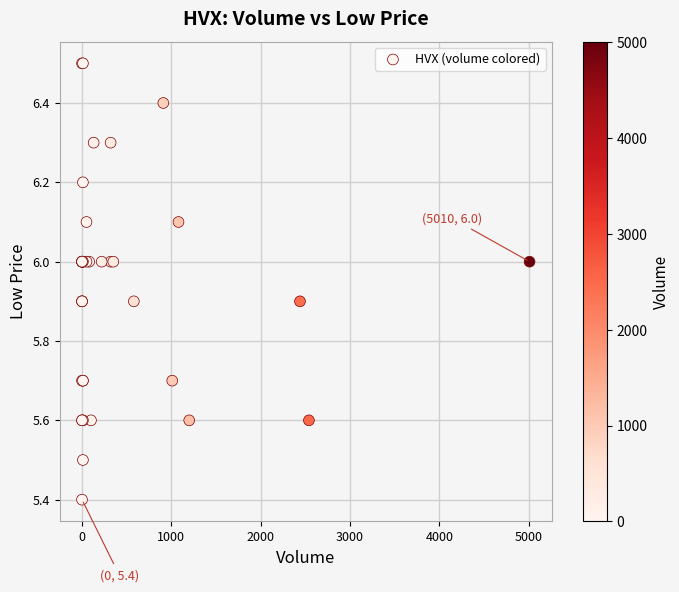

What Y value in the scatter plot is closest to 5?

5.4